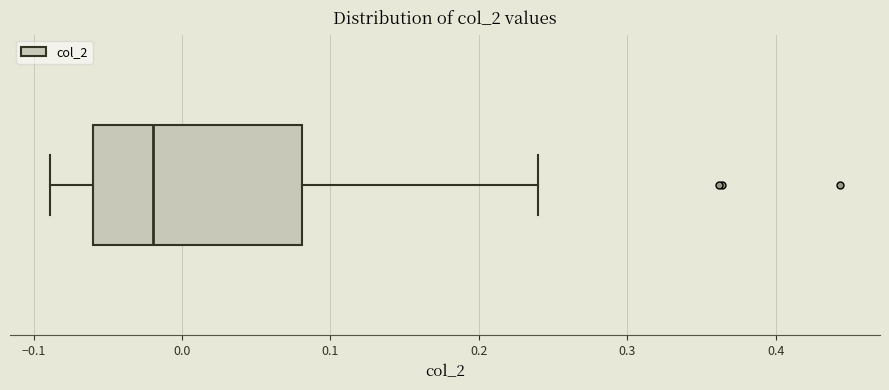

Transcribe this box plot: give where the median line is, the range the box spans, and where the two whiskers end, as read against the x-axis. The values are not printed on the chart, so give them approximately, as read against the axis.

median -0.02, box -0.06 to 0.08, whiskers -0.09 to 0.24